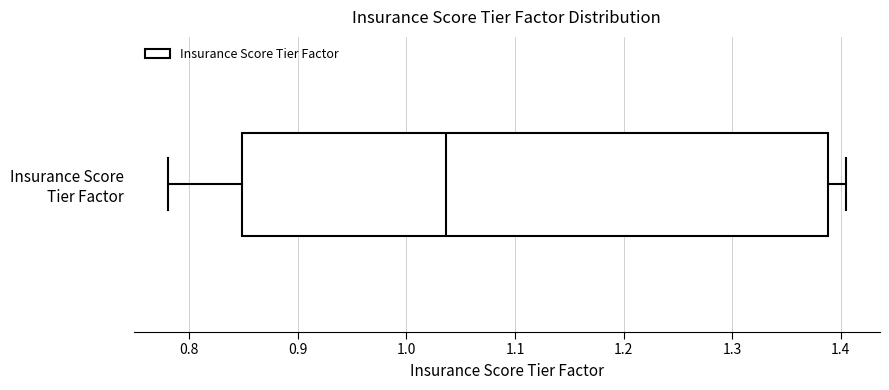

Transcribe this box plot: give where the median line is, the range the box spans, and where the two whiskers end, as read against the x-axis. The values are not printed on the chart, so give them approximately, as read against the axis.

median 1.04, box 0.85 to 1.39, whiskers 0.78 to 1.41